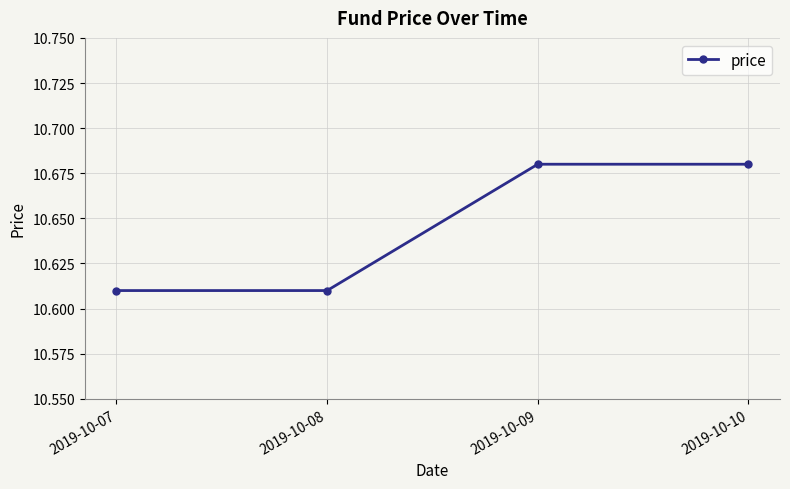

Approximately how many times larger is the value at 2019-10-10 compared to 2019-10-08?

1.0